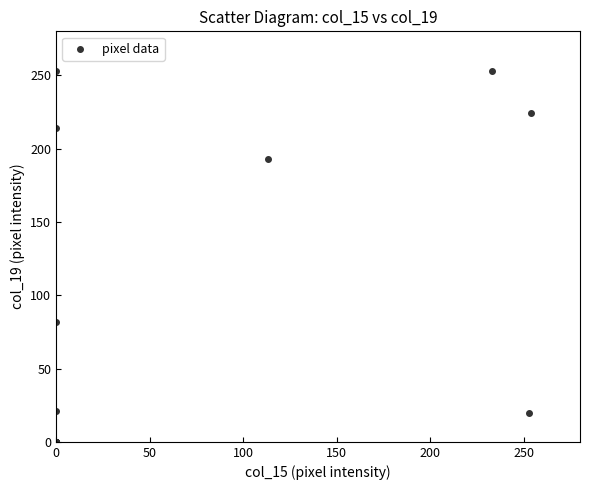

What Y value in the scatter plot is closest to 126?

82